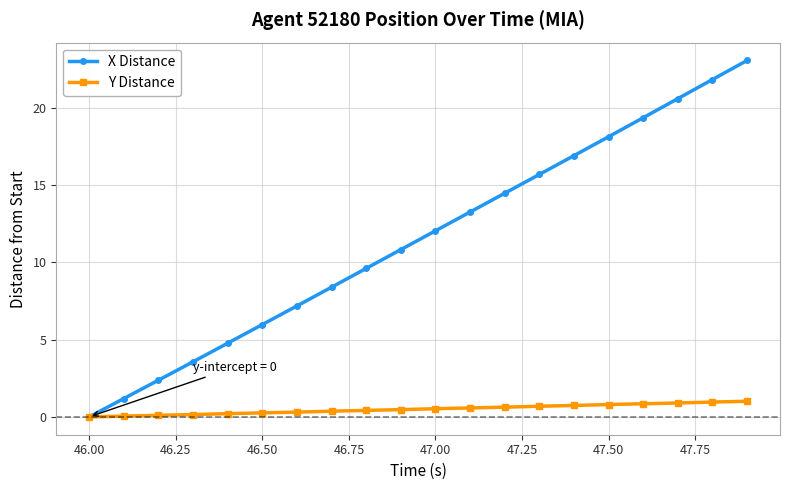

Count the number of categories in the chart.

20